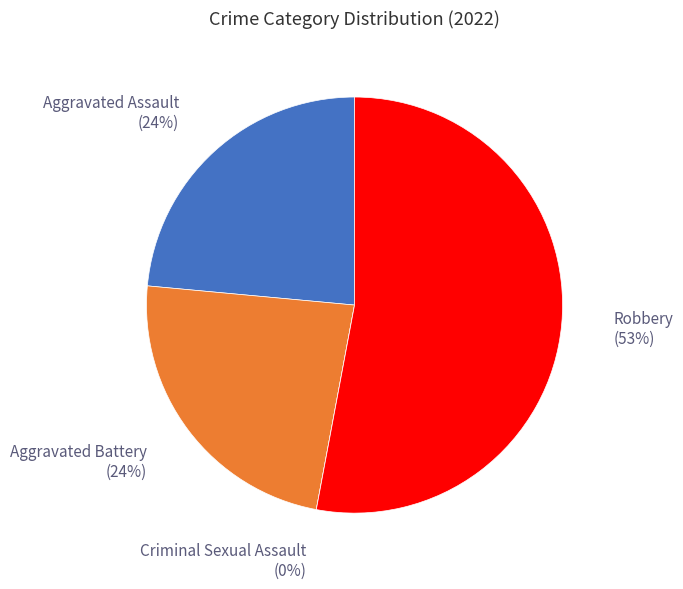

To the nearest percent, what is the difference between the largest and smallest slice percentages?

53%